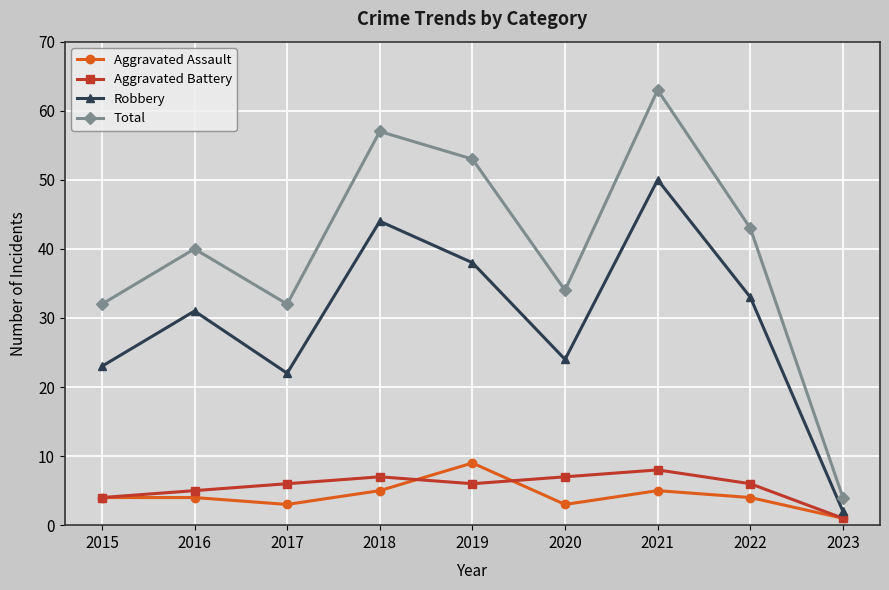

What is the sum of all Aggravated Assault values?

38